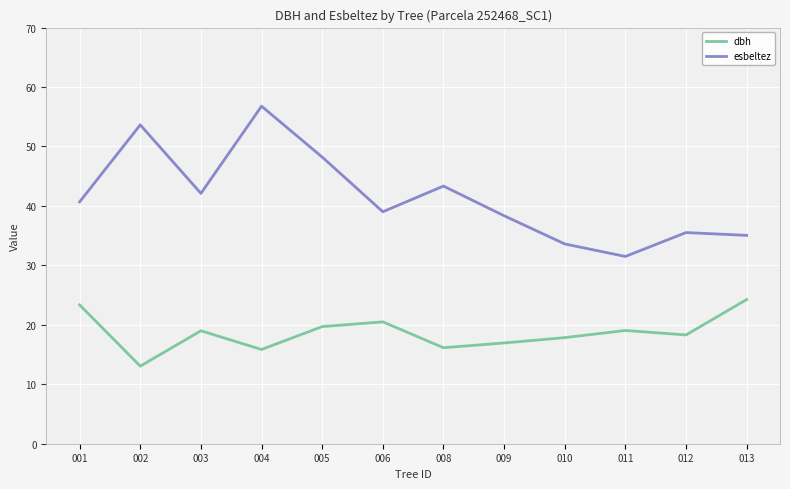

The value of dbh at 008 is 28.9. True or false?

False